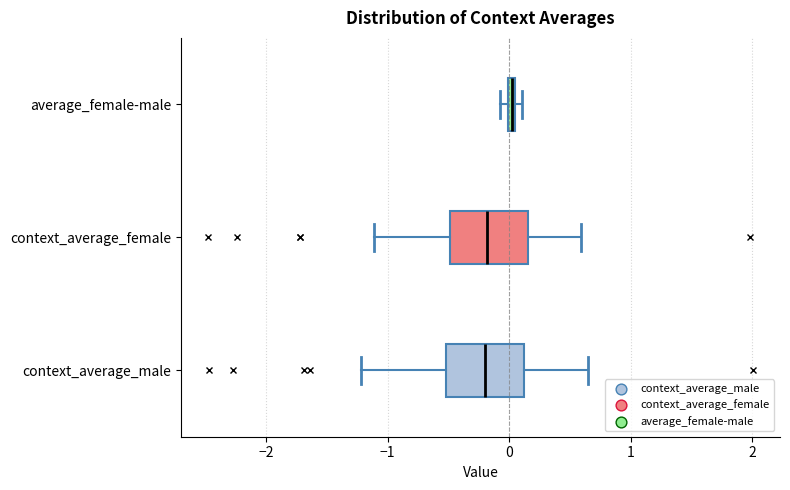

Which box's median line is the furthest to the right?

average_female-male